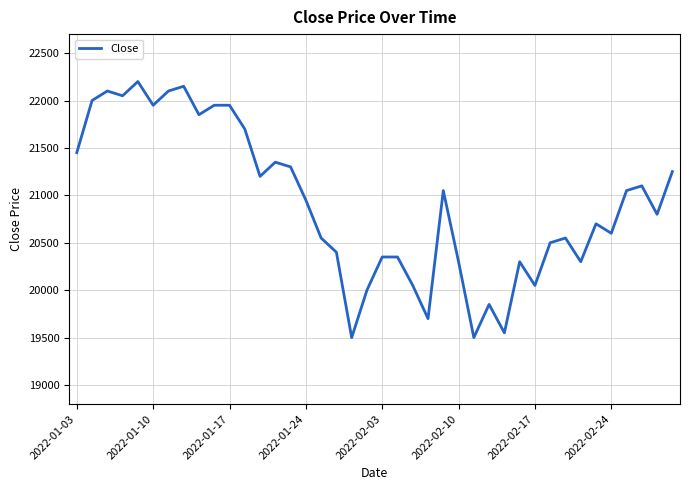

Does the chart display data point markers on the line(s)?

No